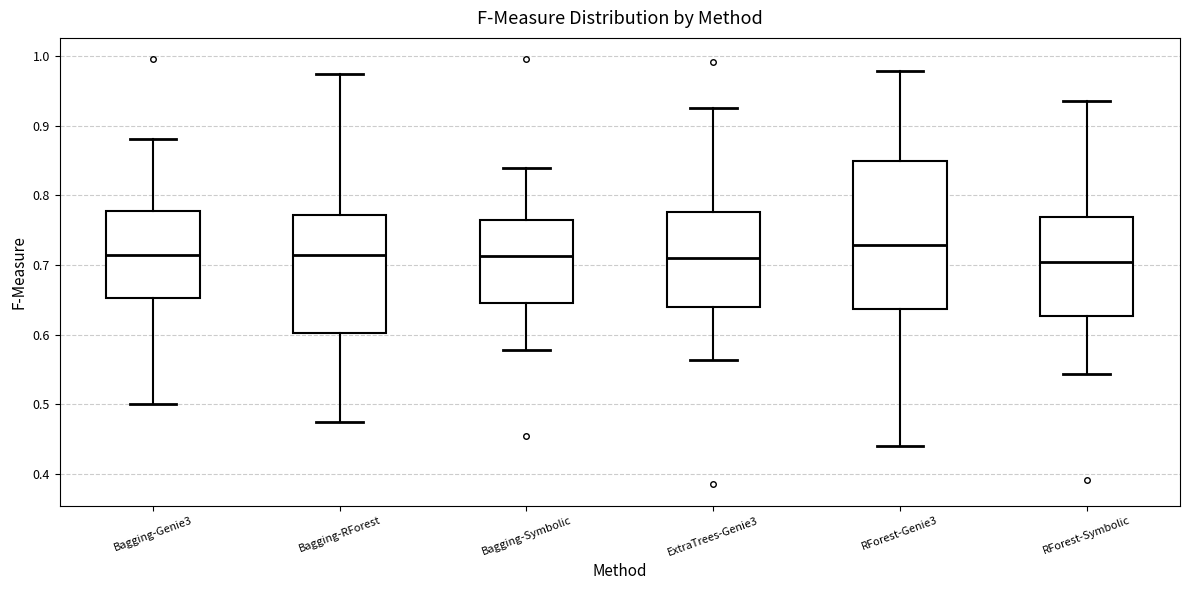

Reading left to right, read every box against the y-axis: the position of its median line, the range the box covers, and the ends of its whiskers. The values are not printed on the chart, so give them approximately, as read against the axis.

Bagging-Genie3: median 0.71, box 0.65 to 0.78, whiskers 0.50 to 0.88
Bagging-RForest: median 0.71, box 0.60 to 0.77, whiskers 0.47 to 0.97
Bagging-Symbolic: median 0.71, box 0.65 to 0.76, whiskers 0.58 to 0.84
ExtraTrees-Genie3: median 0.71, box 0.64 to 0.78, whiskers 0.56 to 0.93
RForest-Genie3: median 0.73, box 0.64 to 0.85, whiskers 0.44 to 0.98
RForest-Symbolic: median 0.70, box 0.63 to 0.77, whiskers 0.54 to 0.94